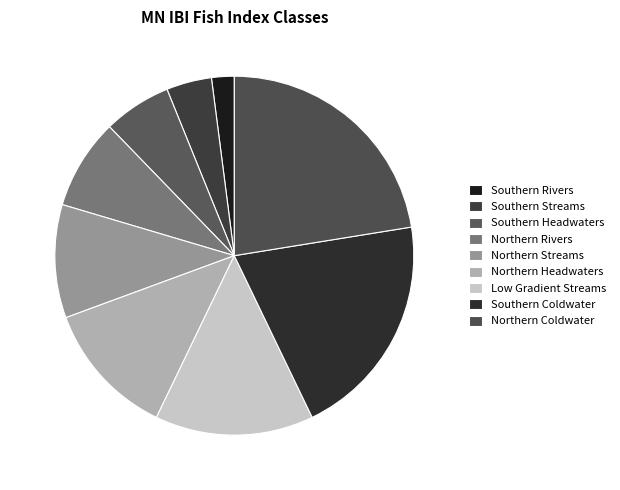

Count the number of slices in the pie.

9